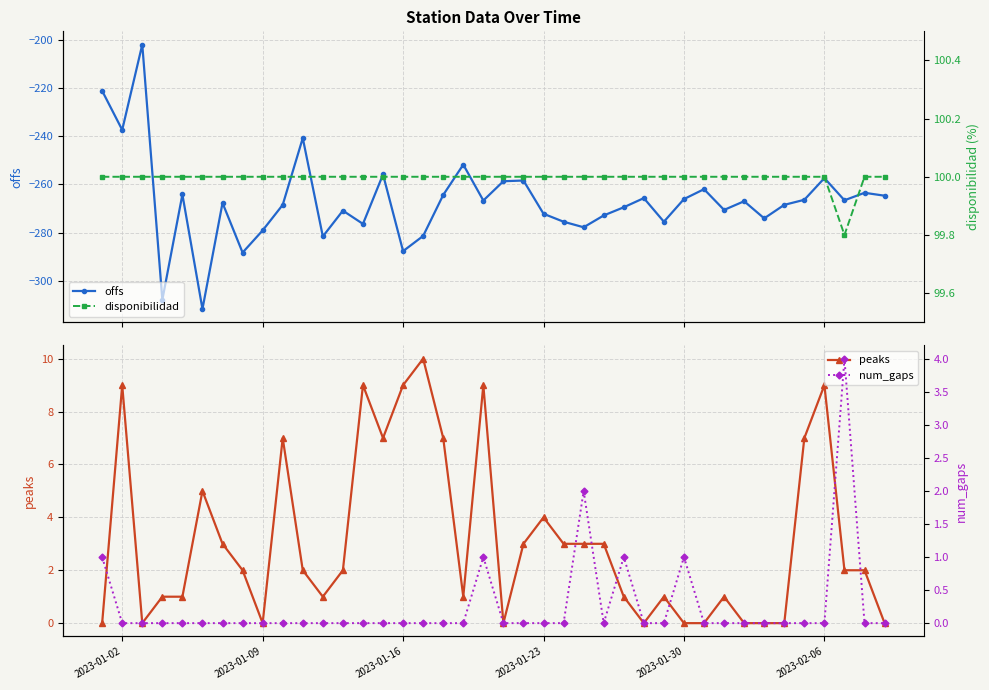

True or false: peaks has more than 2 interior local peaks.

True